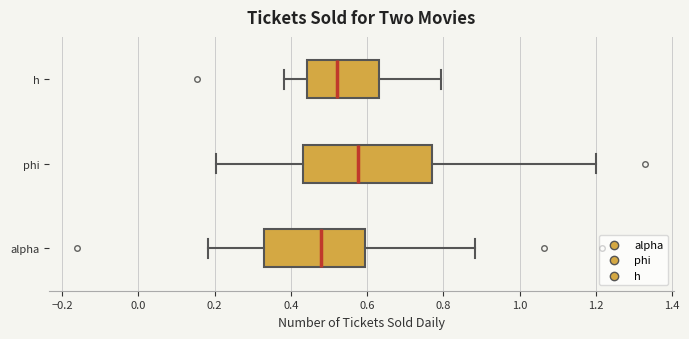

Reading bottom to top, transcribe this box plot: for each box, give where its median line is, the range the box spans, and where its two whiskers end, as read against the x-axis. The values are not printed on the chart, so give them approximately, as read against the axis.

alpha: median 0.48, box 0.32 to 0.60, whiskers 0.18 to 0.88
phi: median 0.58, box 0.44 to 0.78, whiskers 0.20 to 1.20
h: median 0.52, box 0.44 to 0.64, whiskers 0.38 to 0.80